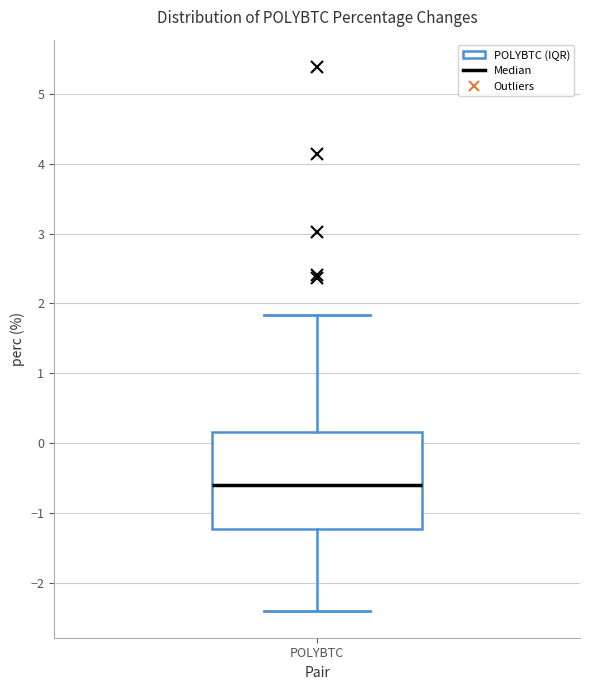

Transcribe this box plot: give where the median line is, the range the box spans, and where the two whiskers end, as read against the y-axis. The values are not printed on the chart, so give them approximately, as read against the axis.

median -0.6, box -1.2 to 0.2, whiskers -2.4 to 1.8